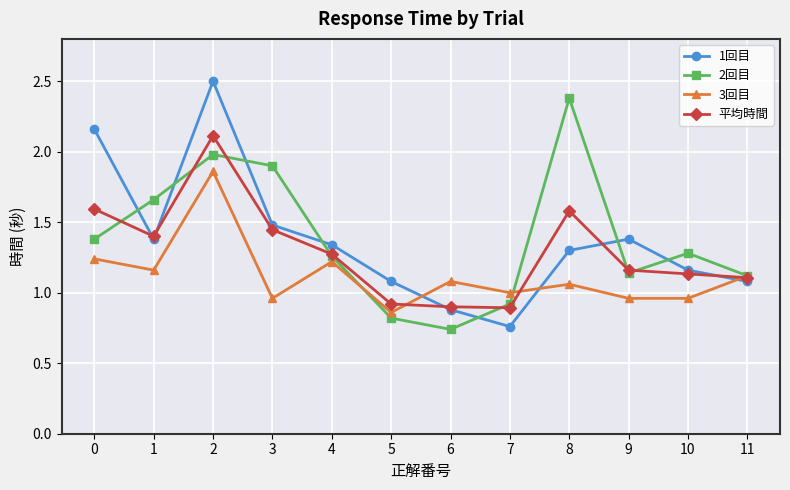

List the series in order of their peak value, highest first.

1回目, 2回目, 平均時間, 3回目